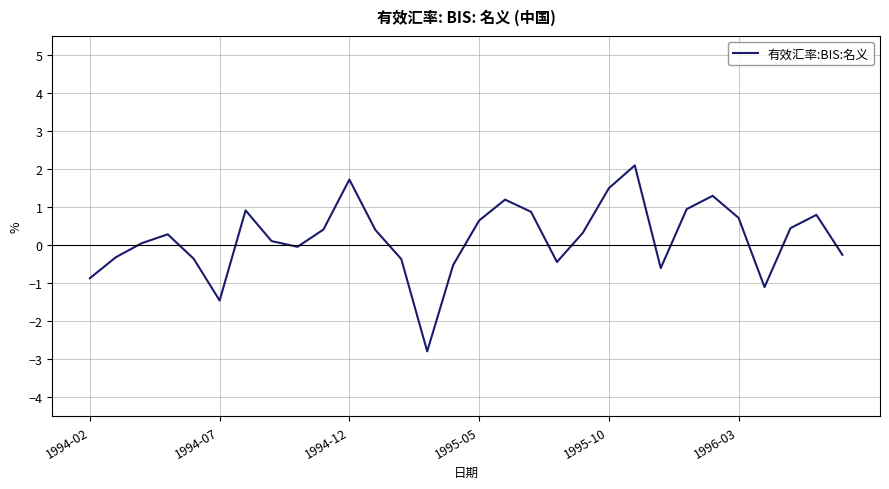

How many values are below zero?

12